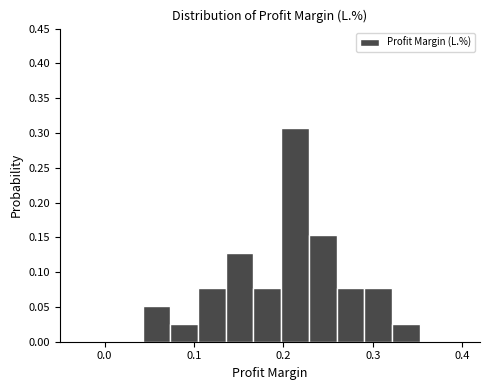

Read against the x-axis, roughly where is the centre of the tallest bar?

0.21